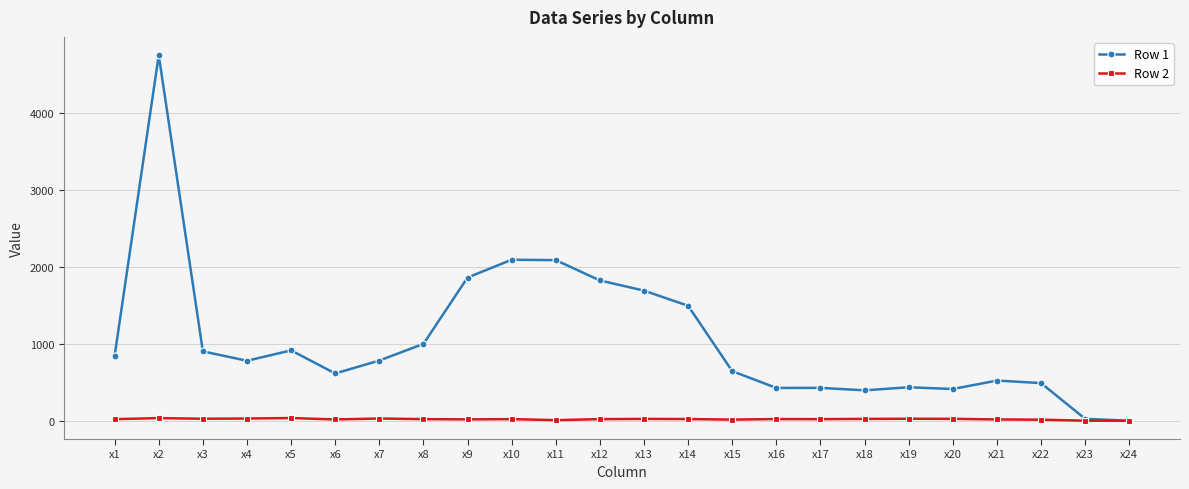

How many data points does each series have?

24